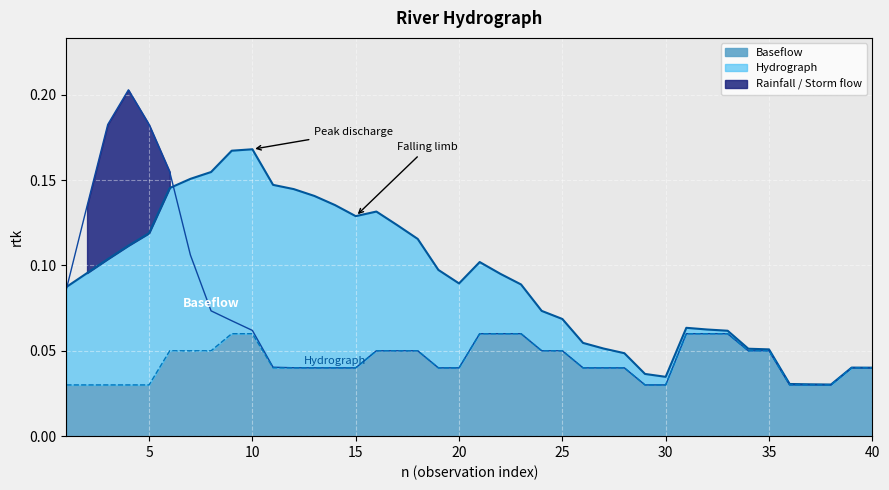

Reading right to left, list all the values displayed in this chart.

40=0.0	39=0.0	38=0.0	37=0.0	36=0.0	35=0.1	34=0.1	33=0.1	32=0.1	31=0.1	30=0.0	29=0.0	28=0.0	27=0.0	26=0.0	25=0.1	24=0.1	23=0.1	22=0.1	21=0.1	20=0.0	19=0.0	18=0.1	17=0.1	16=0.1	15=0.0	14=0.0	13=0.0	12=0.0	11=0.0	10=0.1	9=0.1	8=0.1	7=0.1	6=0.1	5=0.0	4=0.0	3=0.0	2=0.0	1=0.0